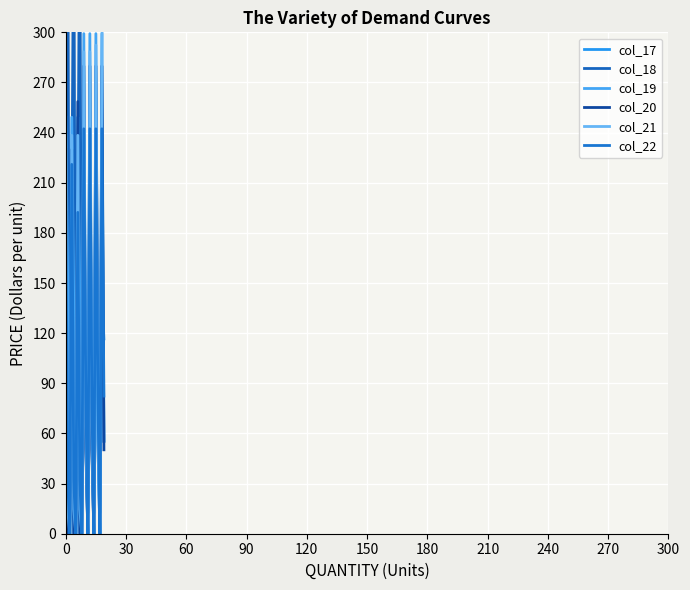

True or false: col_17 has a value of 46.4 at 13.

False